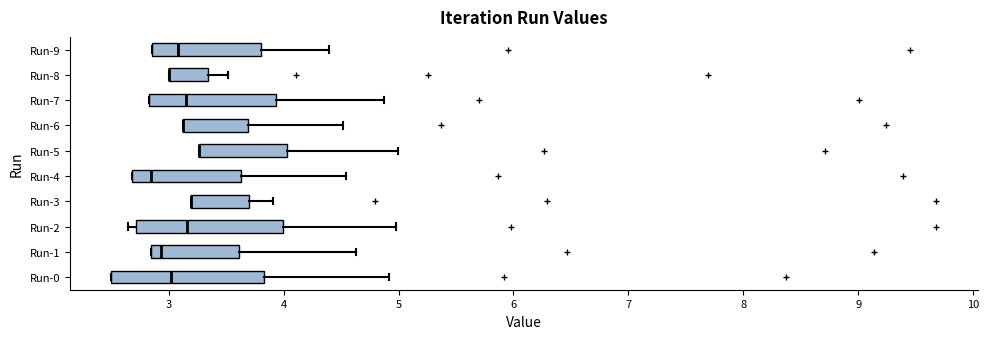

Reading bottom to top, read every box against the x-axis: the position of its median line, the range the box covers, and the ends of its whiskers. The values are not printed on the chart, so give them approximately, as read against the axis.

Run-0: median 3.0, box 2.5 to 3.8, whiskers 2.5 to 4.9
Run-1: median 2.9, box 2.8 to 3.6, whiskers 2.8 to 4.6
Run-2: median 3.2, box 2.7 to 4.0, whiskers 2.6 to 5.0
Run-3: median 3.2 (drawn on the box's left edge), box 3.2 to 3.7, whiskers 3.2 to 3.9
Run-4: median 2.8, box 2.7 to 3.6, whiskers 2.7 to 4.5
Run-5: median 3.3 (drawn on the box's left edge), box 3.3 to 4.0, whiskers 3.3 to 5.0
Run-6: median 3.1 (drawn on the box's left edge), box 3.1 to 3.7, whiskers 3.1 to 4.5
Run-7: median 3.2, box 2.8 to 3.9, whiskers 2.8 to 4.9
Run-8: median 3.0 (drawn on the box's left edge), box 3.0 to 3.3, whiskers 3.0 to 3.5
Run-9: median 3.1, box 2.9 to 3.8, whiskers 2.9 to 4.4